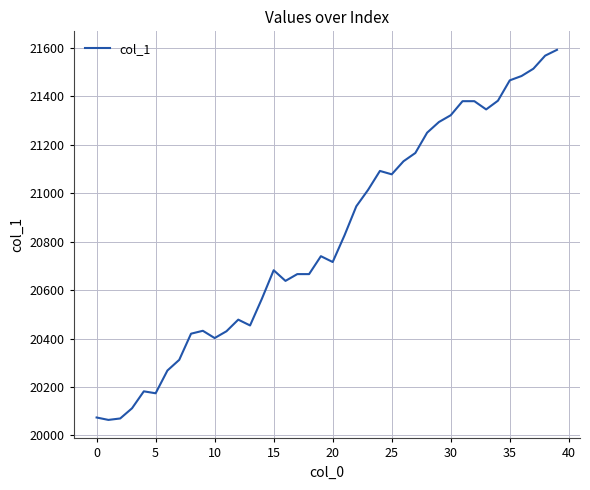

What is the difference between the maximum and minimum values?

1528